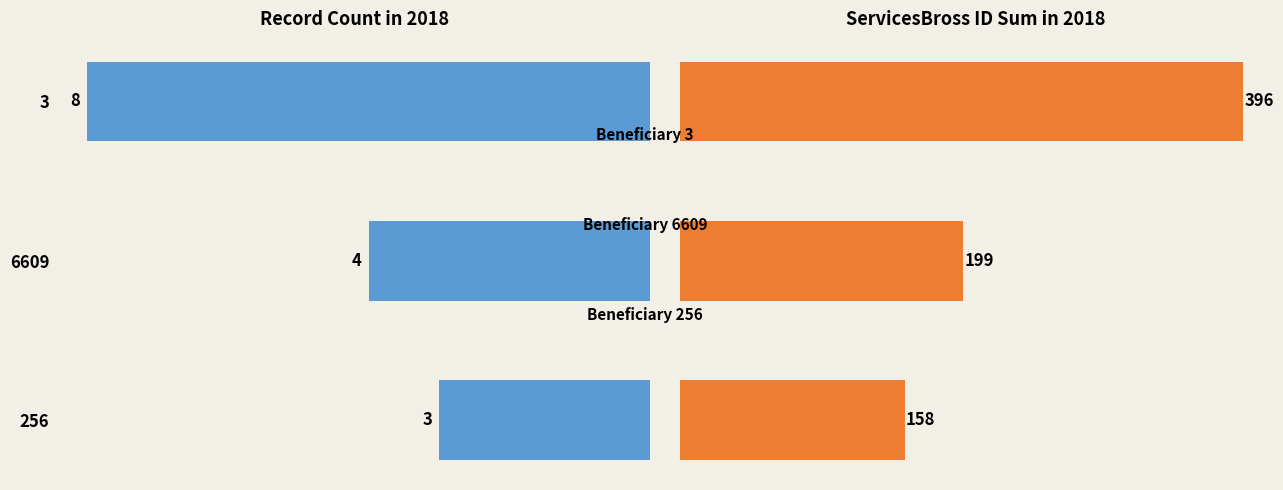

What is the sum of the values at 256 and 3?

554